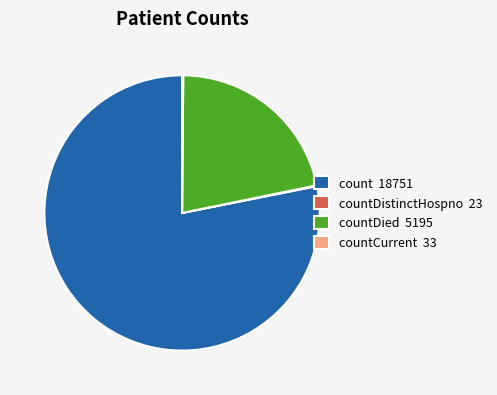

Is it true that count 18751 is 78% of the pie?

True